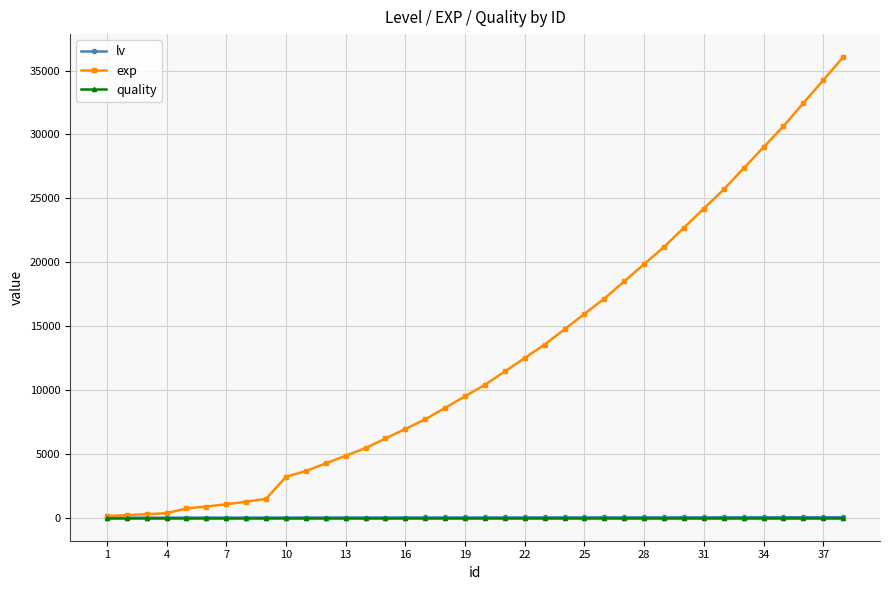

Which series has the largest range (max minus min)?

exp